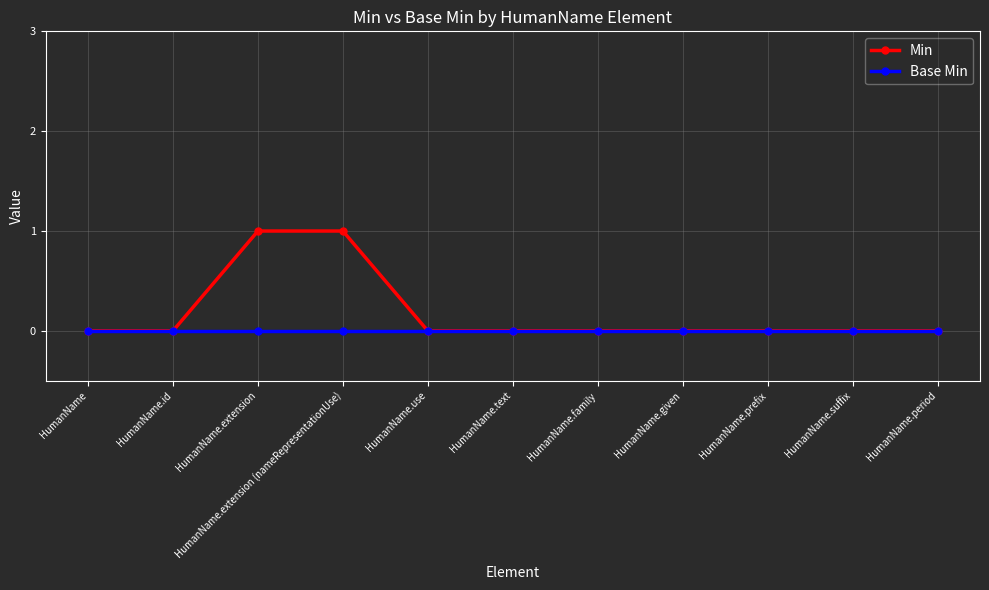

Rank the series by their average value, from lowest to highest.

Base Min, Min